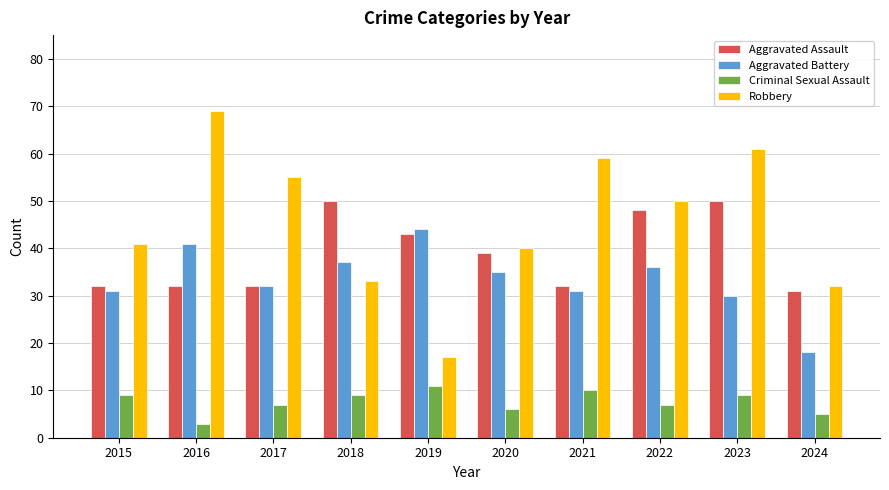

Which category has the lowest value across all series?

2016